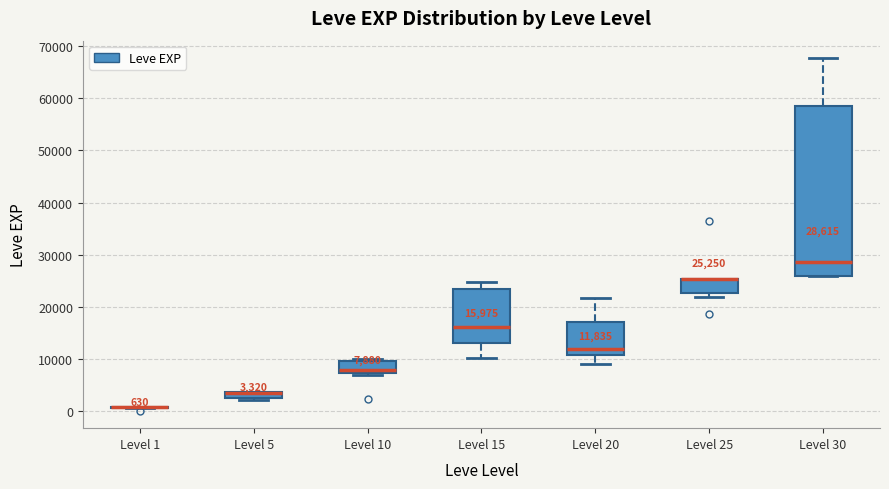

Which box is the tallest, from its lower edge to its upper edge?

Level 30